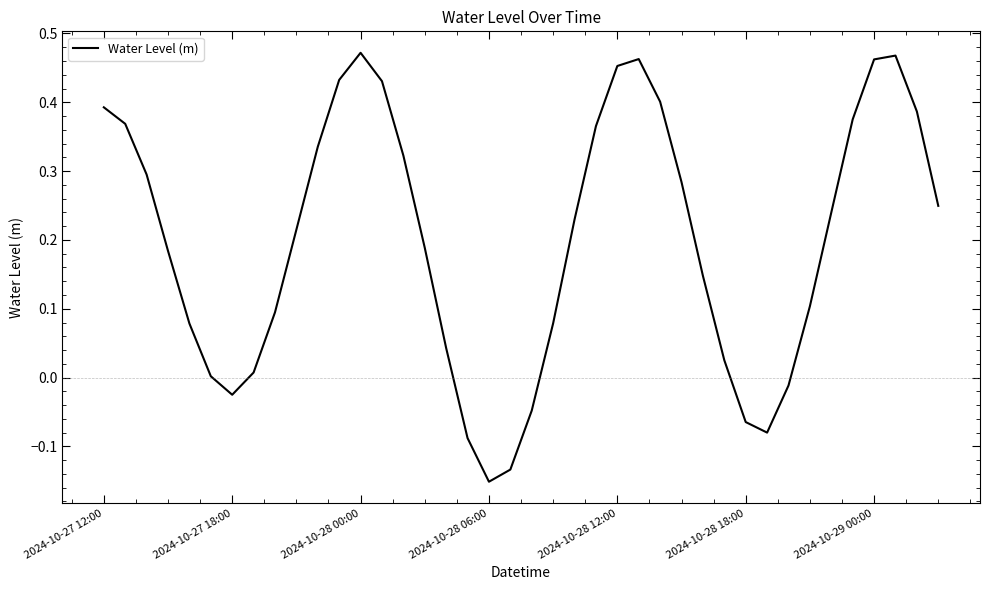

Does the chart display data point markers on the line(s)?

No